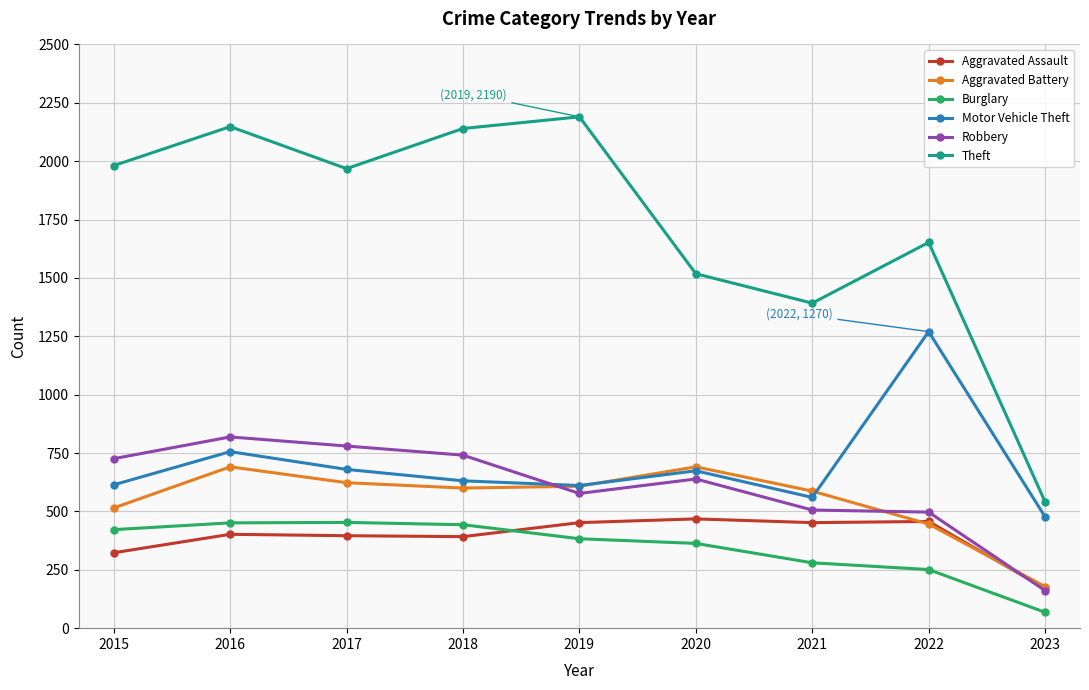

Is the value of Theft at 2015 greater than the value of Burglary at 2021?

Yes